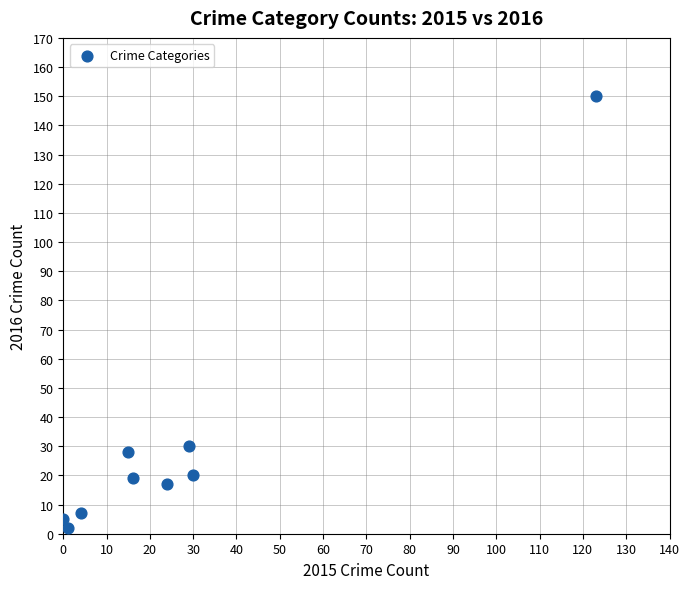

What Y value in the scatter plot is closest to 76?

30